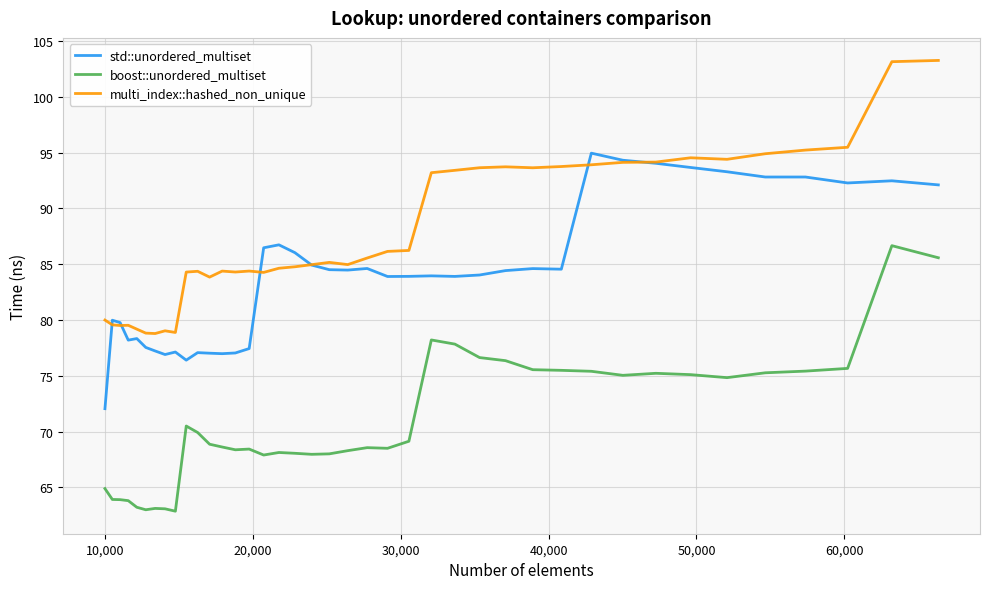

True or false: std::unordered_multiset and boost::unordered_multiset cross at least once.

False